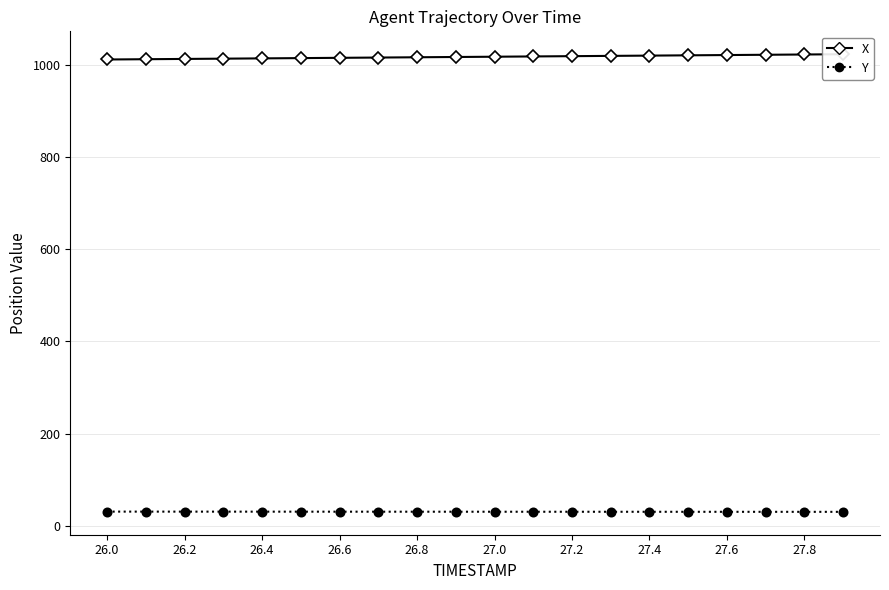

Which has a higher value, 26.2 or 26.4?

26.4